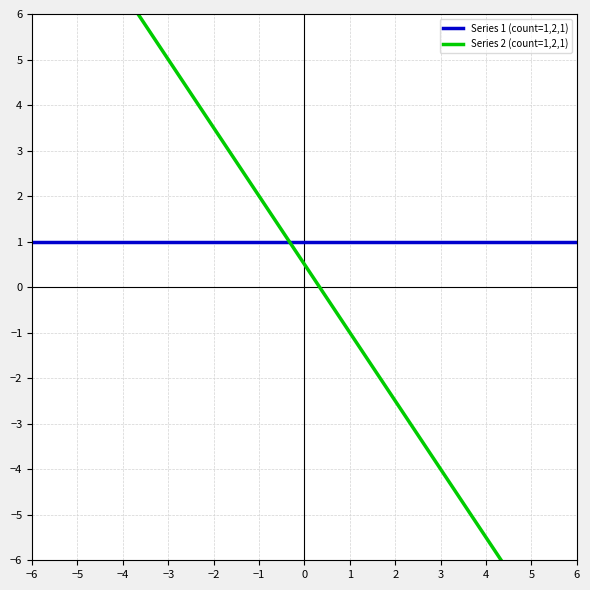

What is the sum of all Series 2 (count=1,2,1) values?

1.0